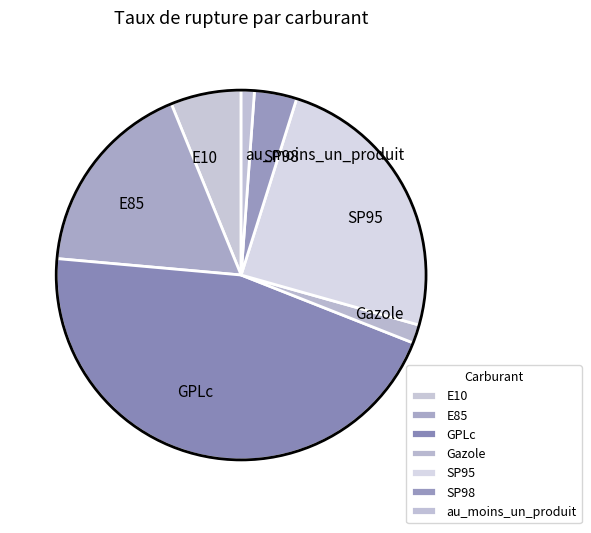

Between SP98 and GPLc, which is larger?

GPLc